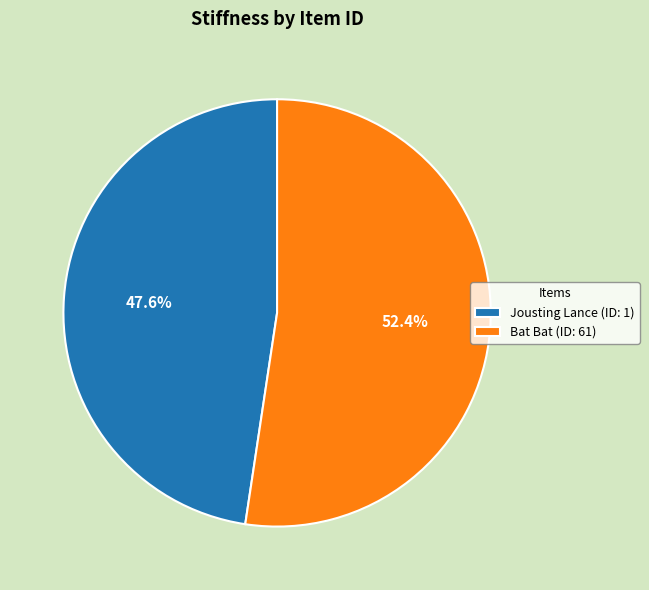

Which slice represents more than half of the pie?

Bat Bat (ID: 61)